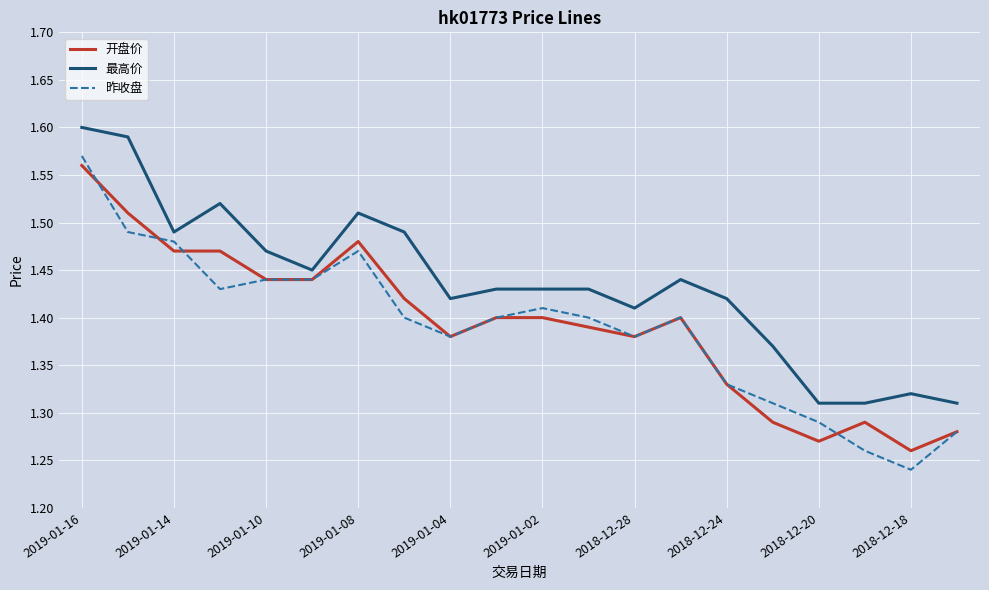

Which series has the largest total across all categories?

最高价